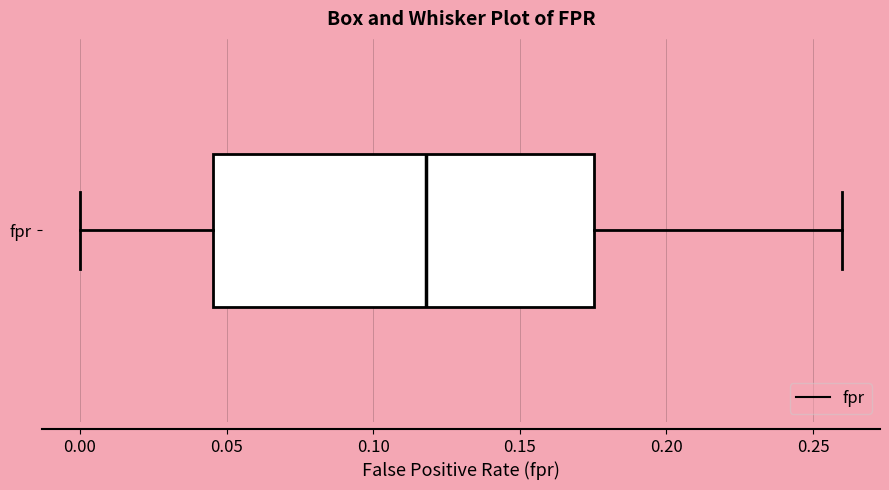

Transcribe this box plot: give where the median line is, the range the box spans, and where the two whiskers end, as read against the x-axis. The values are not printed on the chart, so give them approximately, as read against the axis.

median 0.120, box 0.045 to 0.175, whiskers 0.000 to 0.260